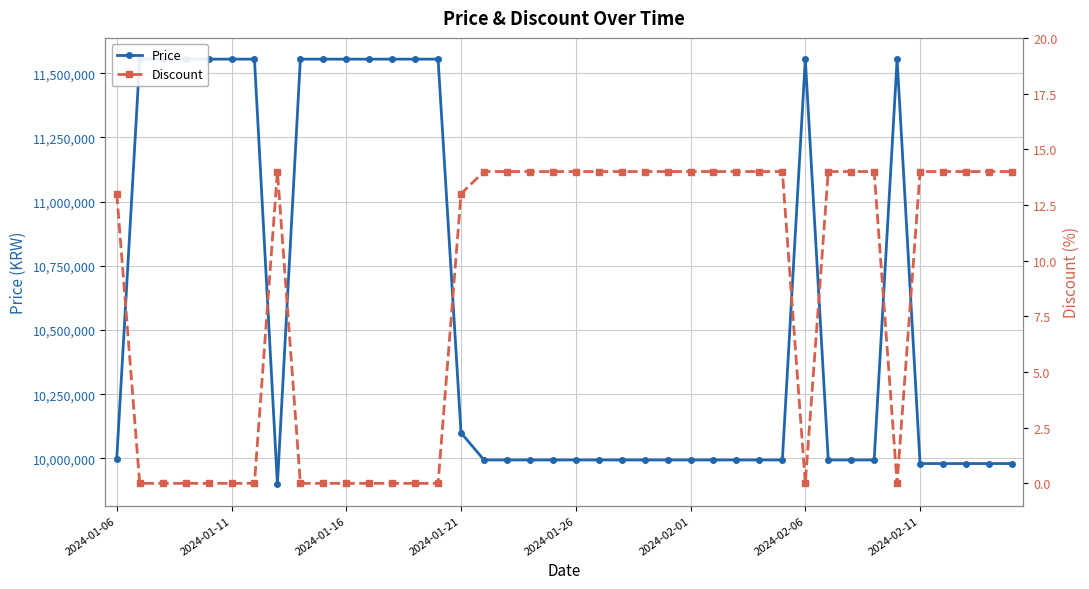

What is the average value of the Price series?

10578025